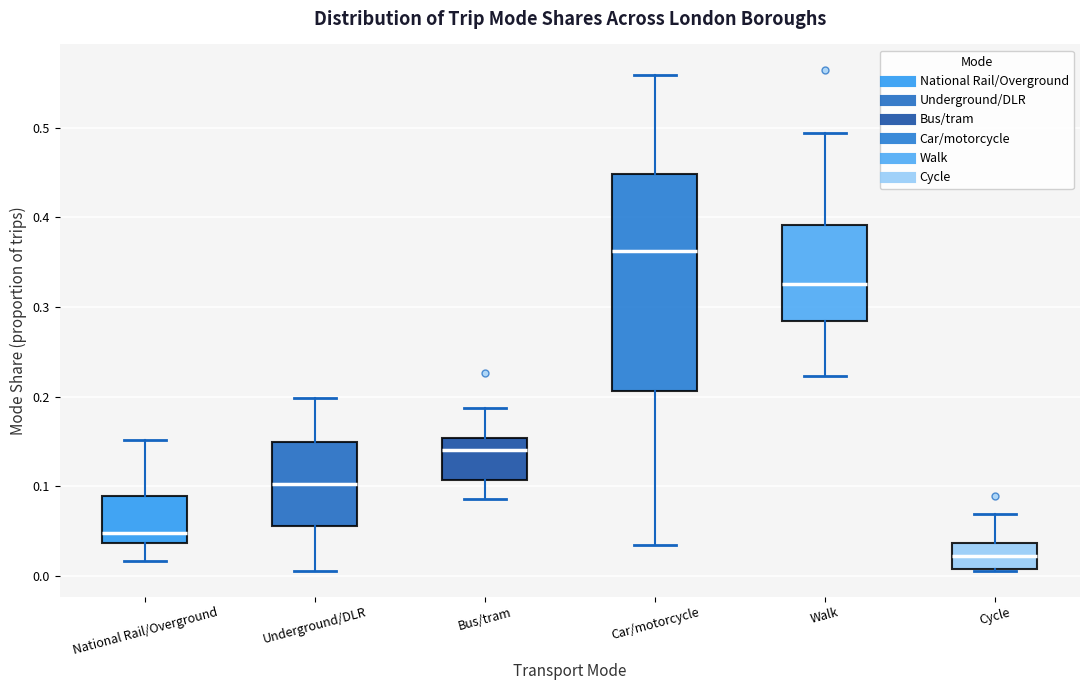

Comparing the boxes themselves (not the whiskers), which one is the tallest?

Car/motorcycle